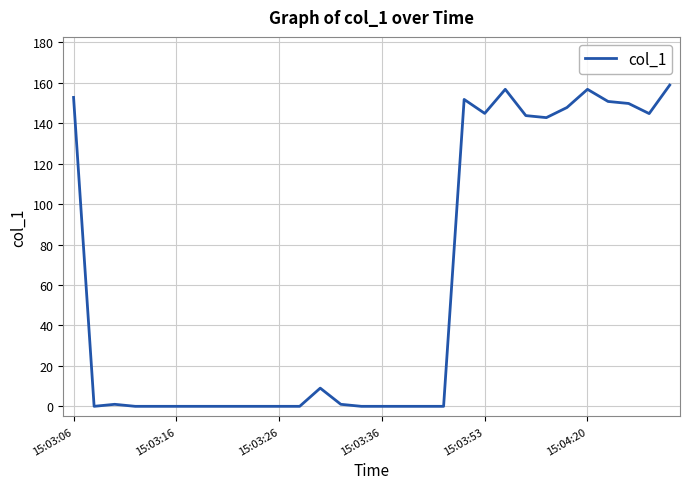

What is the difference between the maximum and minimum values?

158.9